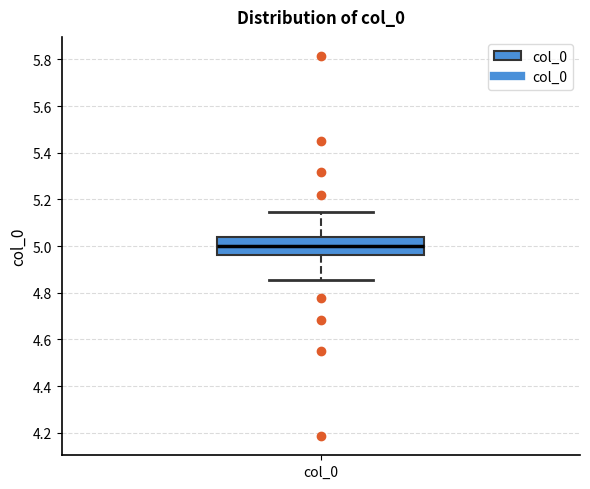

Transcribe this box plot: give where the median line is, the range the box spans, and where the two whiskers end, as read against the y-axis. The values are not printed on the chart, so give them approximately, as read against the axis.

median 5.00, box 4.96 to 5.04, whiskers 4.86 to 5.14